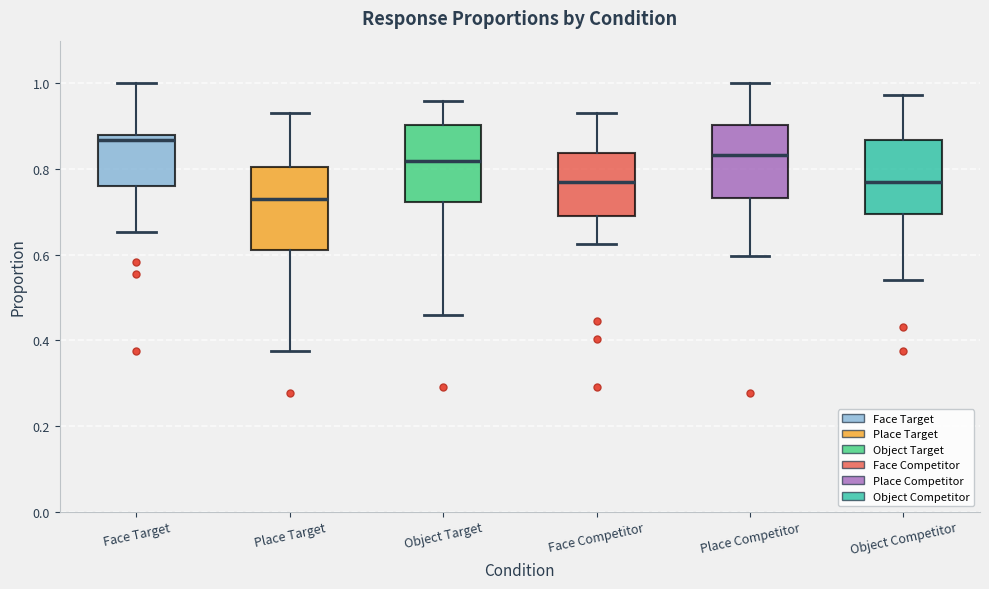

Reading left to right, transcribe this box plot: for each box, give where its median line is, the range the box spans, and where its two whiskers end, as read against the y-axis. The values are not printed on the chart, so give them approximately, as read against the axis.

Face Target: median 0.86, box 0.76 to 0.88, whiskers 0.66 to 1.00
Place Target: median 0.72, box 0.62 to 0.80, whiskers 0.38 to 0.94
Object Target: median 0.82, box 0.72 to 0.90, whiskers 0.46 to 0.96
Face Competitor: median 0.78, box 0.70 to 0.84, whiskers 0.62 to 0.94
Place Competitor: median 0.84, box 0.74 to 0.90, whiskers 0.60 to 1.00
Object Competitor: median 0.78, box 0.70 to 0.86, whiskers 0.54 to 0.98